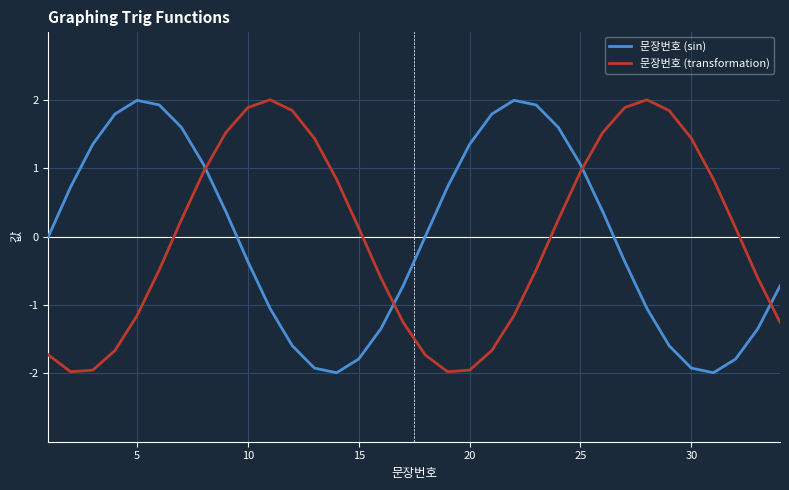

How many times do 문장번호 (transformation) and 문장번호 (sin) cross each other?

4